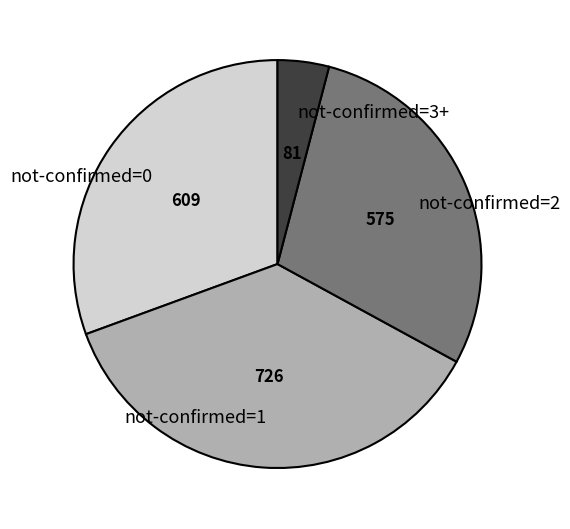

Which category has the biggest portion of the pie?

not-confirmed=1